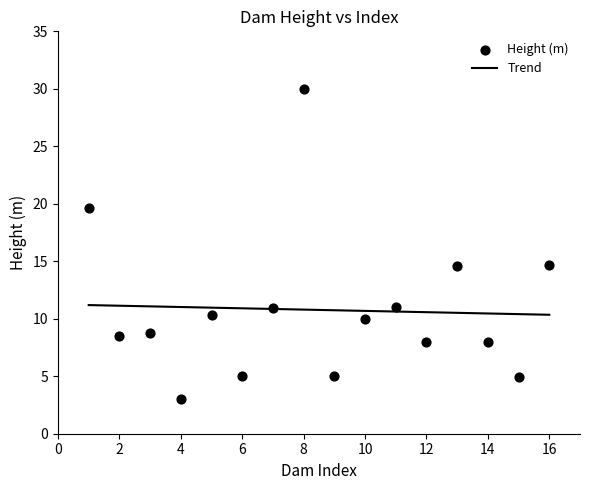

What is the change in value from 1 to 13?

-5.0